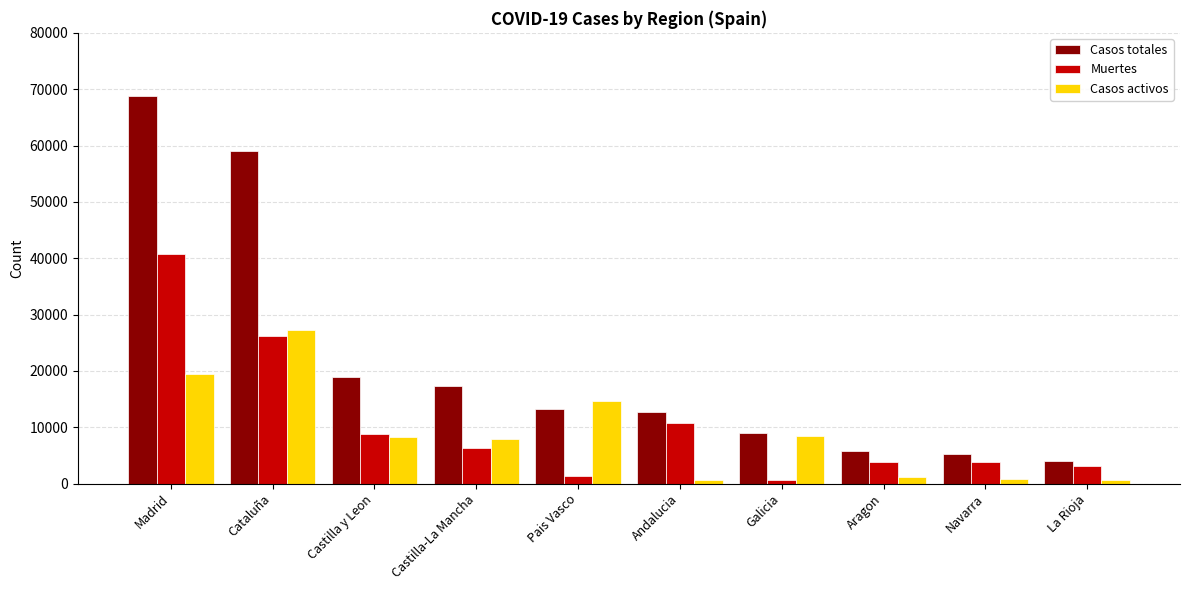

At how many categories does at least one series exceed 47989?

2